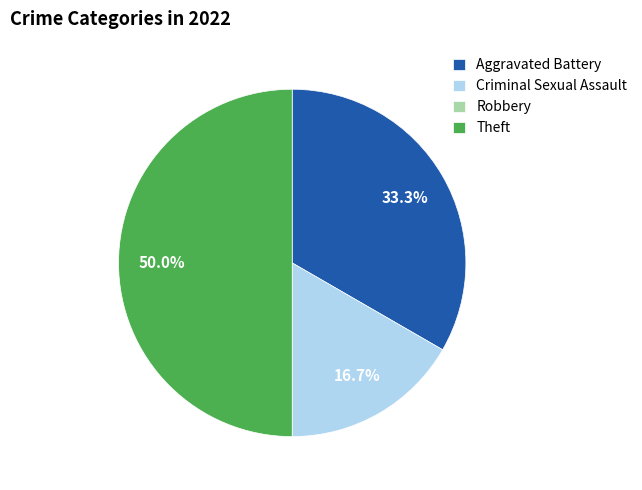

What percentage is NOT represented by Theft?

50.0%